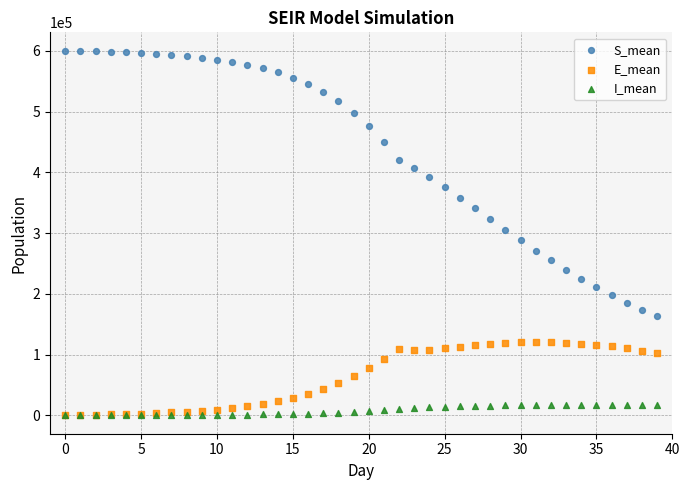

What are all the series names shown in the legend?

S_mean, E_mean, I_mean